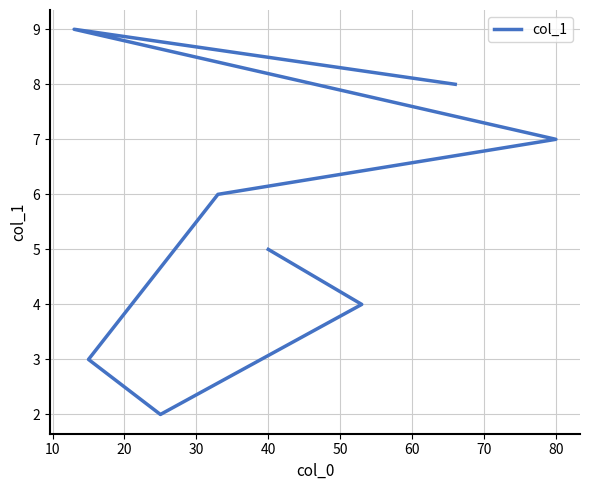

Is this an area chart (filled region under the line)?

No